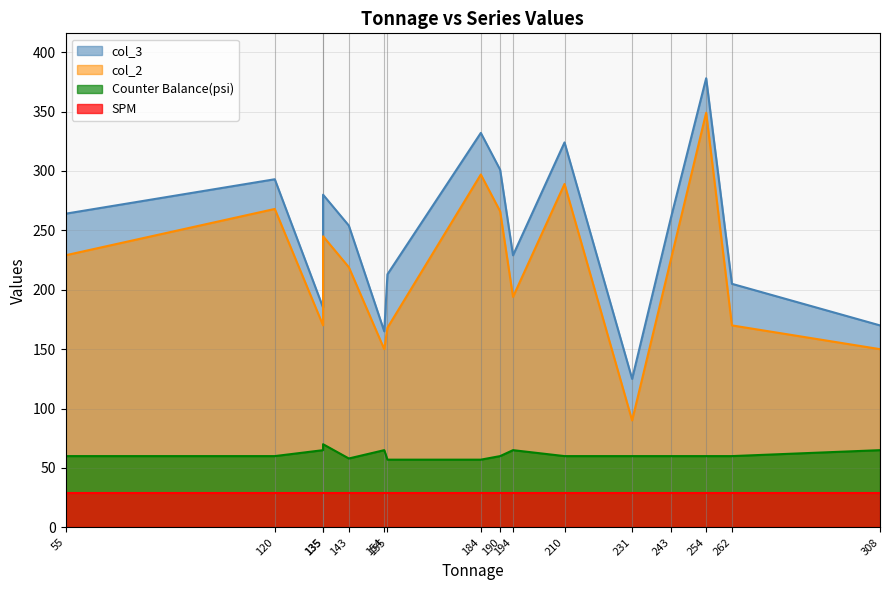

True or false: col_3 and col_2 intersect in this chart.

False